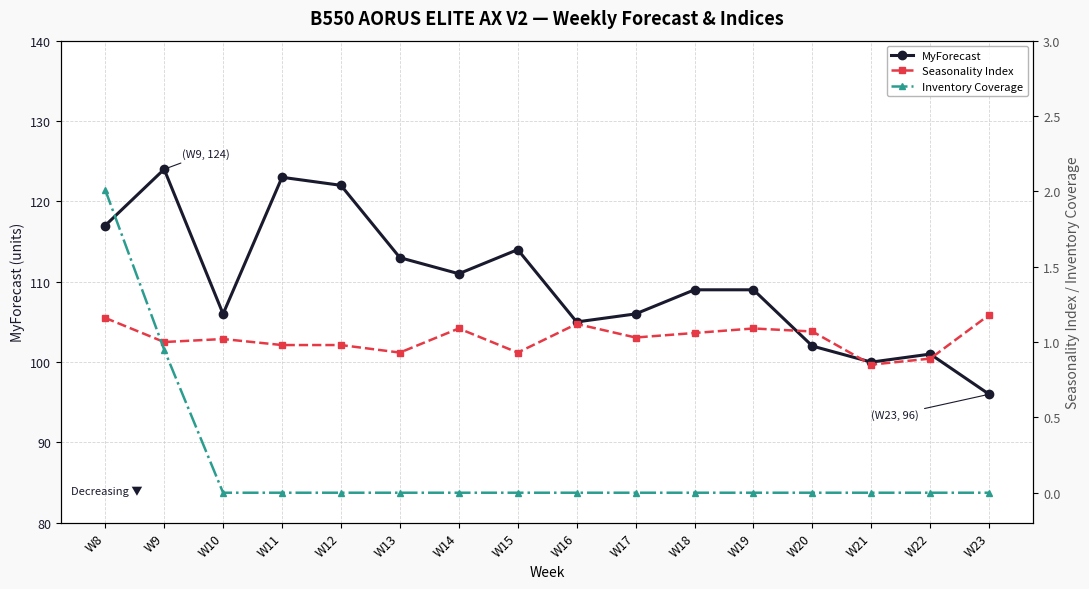

How many lines are shown in the chart?

3